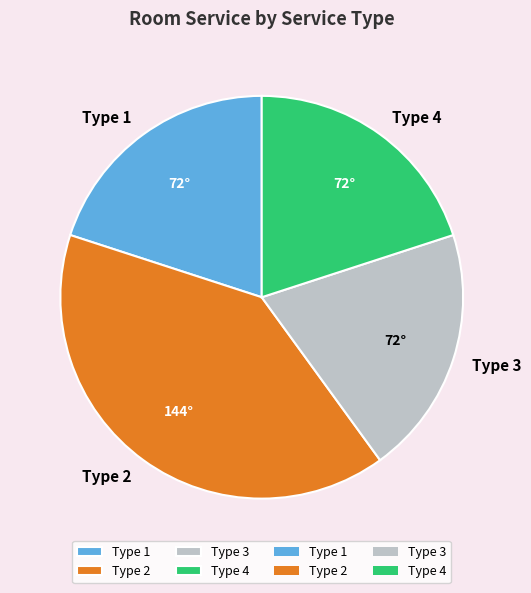

How many slices are in this pie chart?

4